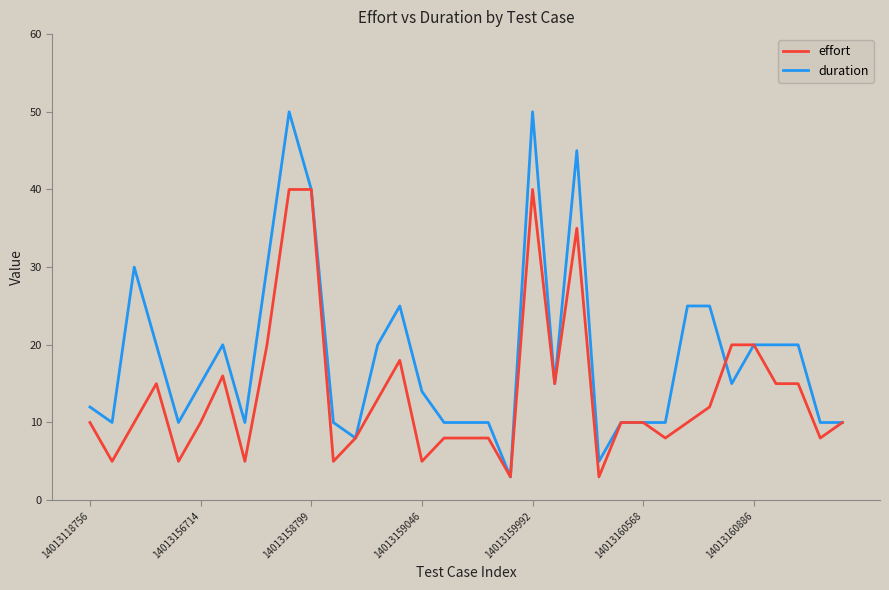

True or false: effort and duration cross at least once.

True